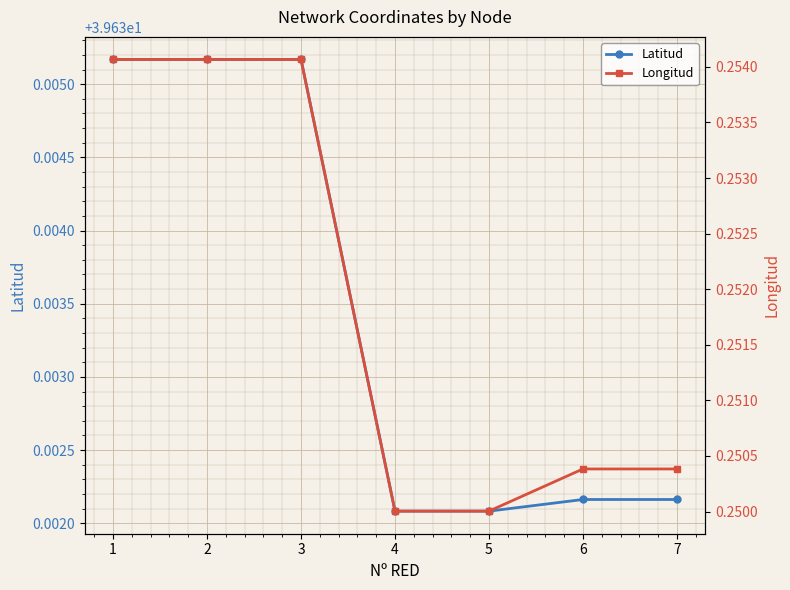

Reading left to right, extract all data points from this chart.

Latitud: 39.6	39.6	39.6	39.6	39.6	39.6	39.6
Longitud: 0.3	0.3	0.3	0.3	0.3	0.3	0.3